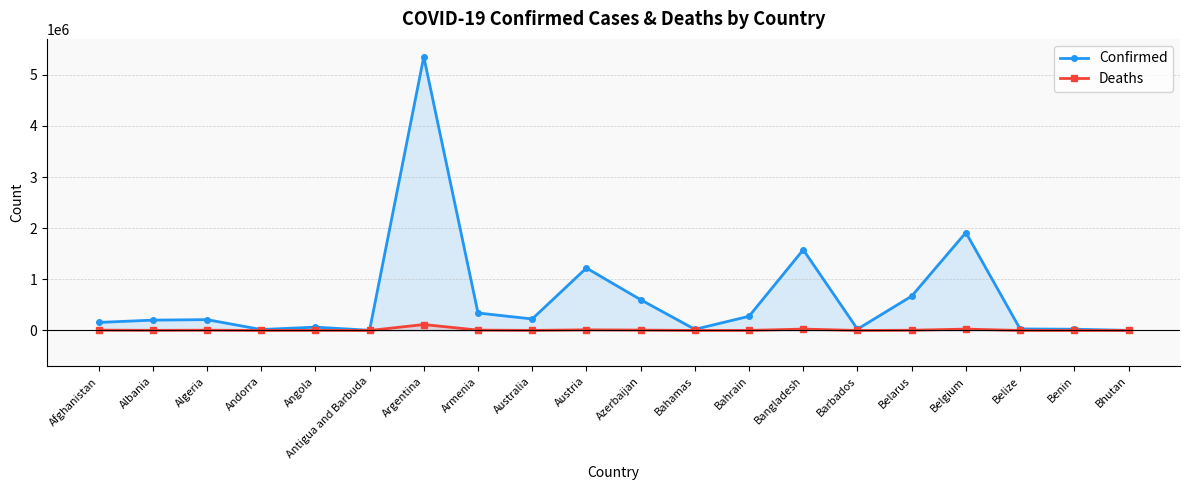

Between Azerbaijan and Bangladesh, which series saw the biggest shift?

Confirmed